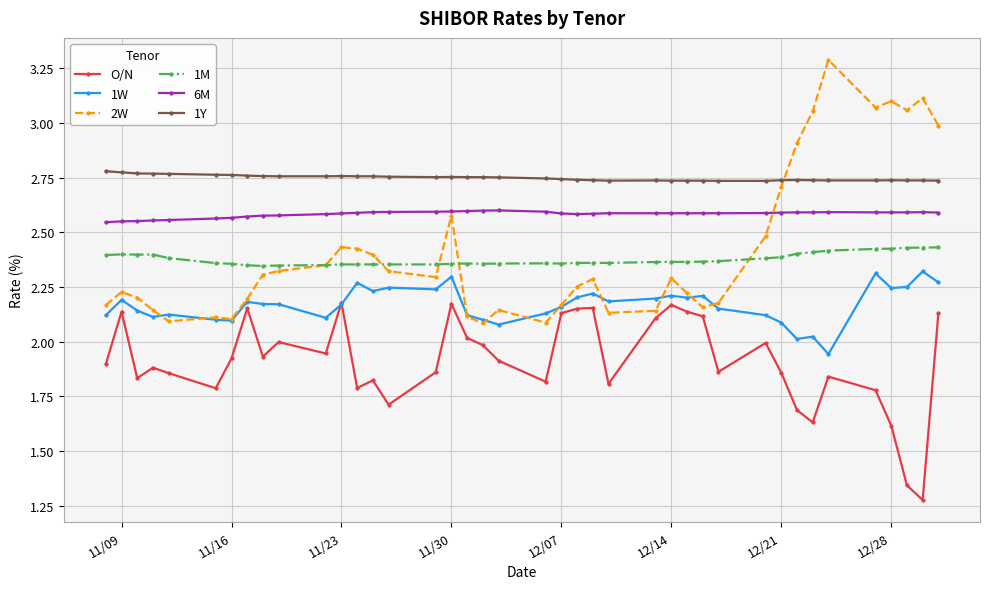

What is the maximum value shown in the chart?

3.3